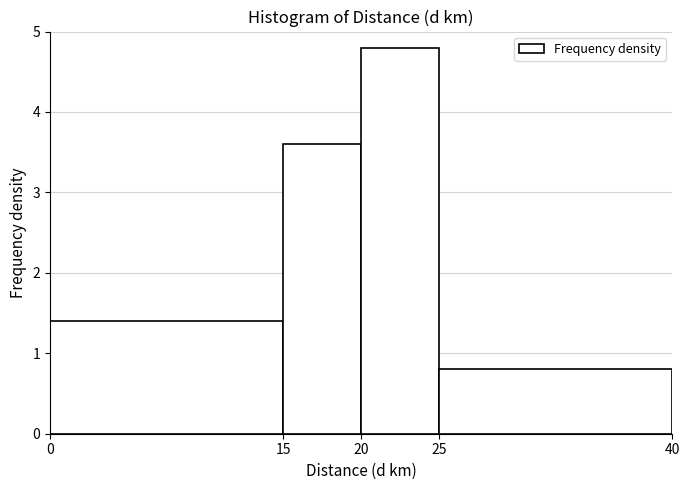

Reading left to right, list every bar in this chart as the range it spans on the x-axis followed by its height. The values are not printed on the chart, so give them approximately, as read against the axis.

0 to 15: 1.4
15 to 20: 3.6
20 to 25: 4.8
25 to 40: 0.8